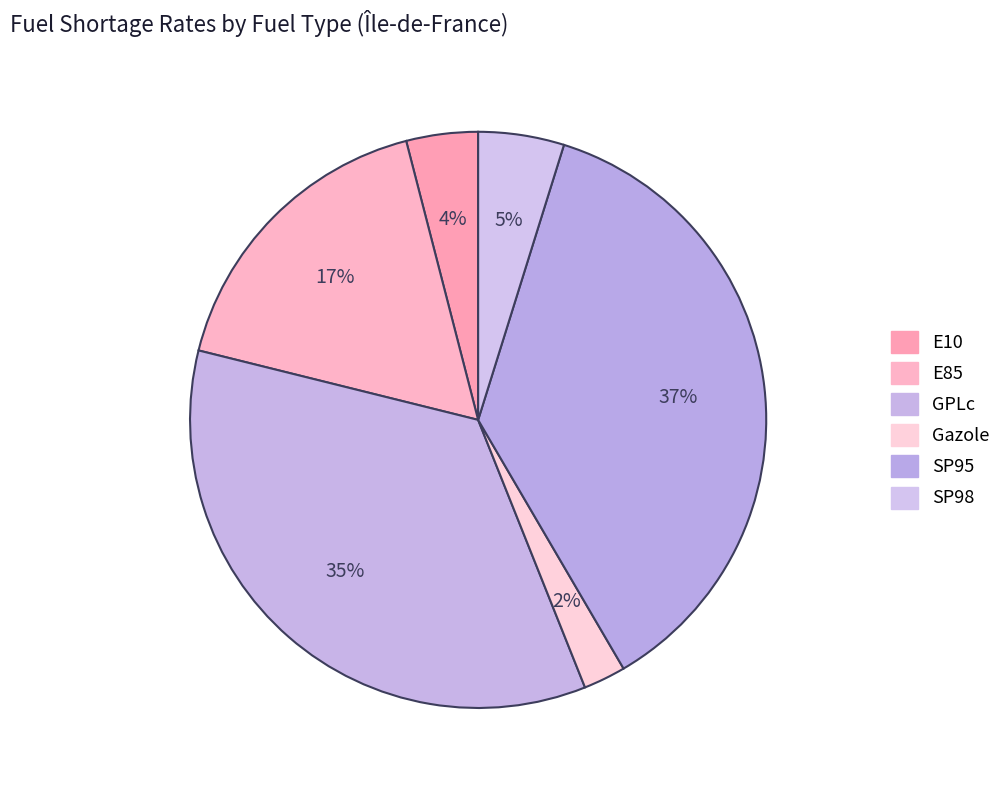

Which has a higher value, SP95 or E10?

SP95